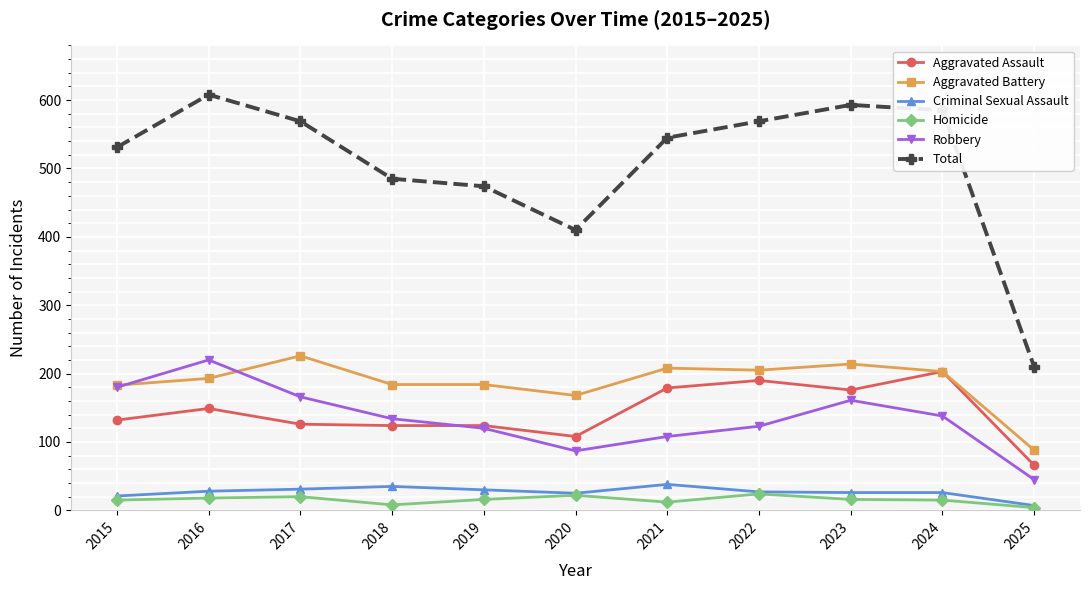

Which series changed the most between 2021 and 2025?

Total